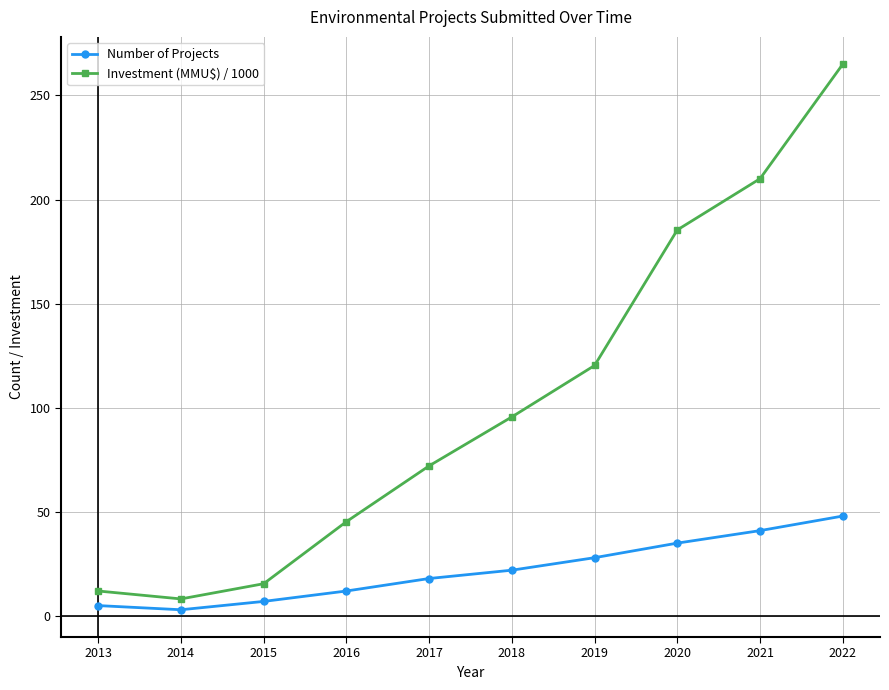

What is the approximate value of Investment (MMU$) / 1000 at 2015?

15.5